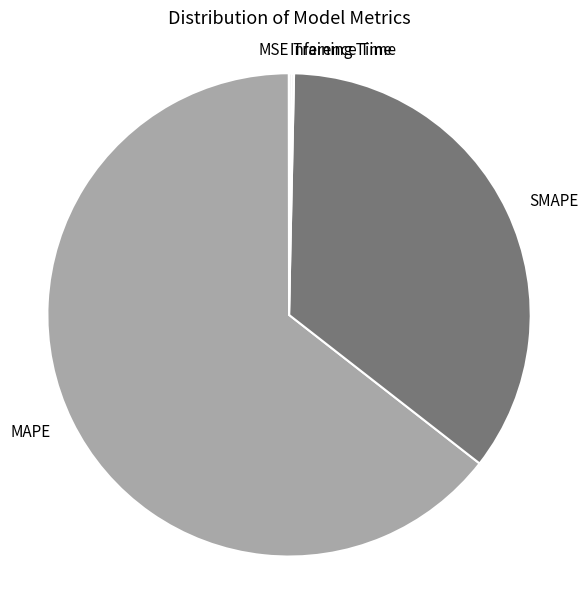

Which slice is the largest?

MAPE